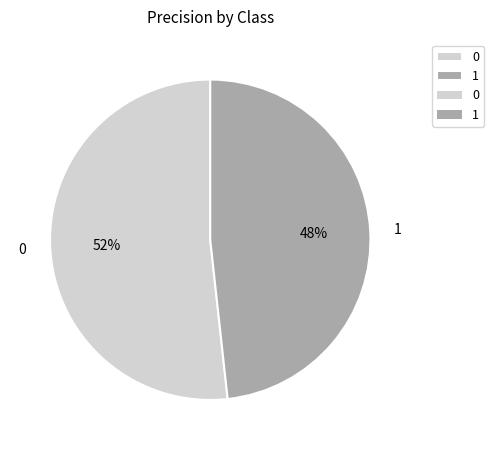

Does any single category account for the majority?

Yes